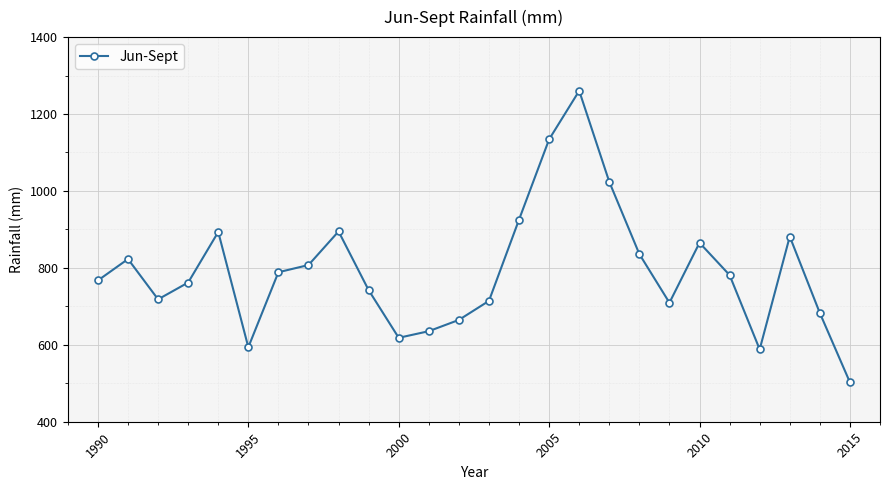

How many points are lower than both their immediate neighbors (excluding endpoints)?

5